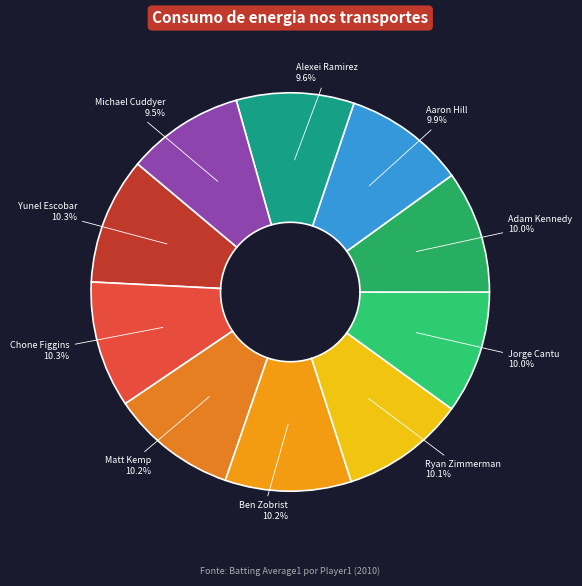

Count the number of slices in the pie.

10